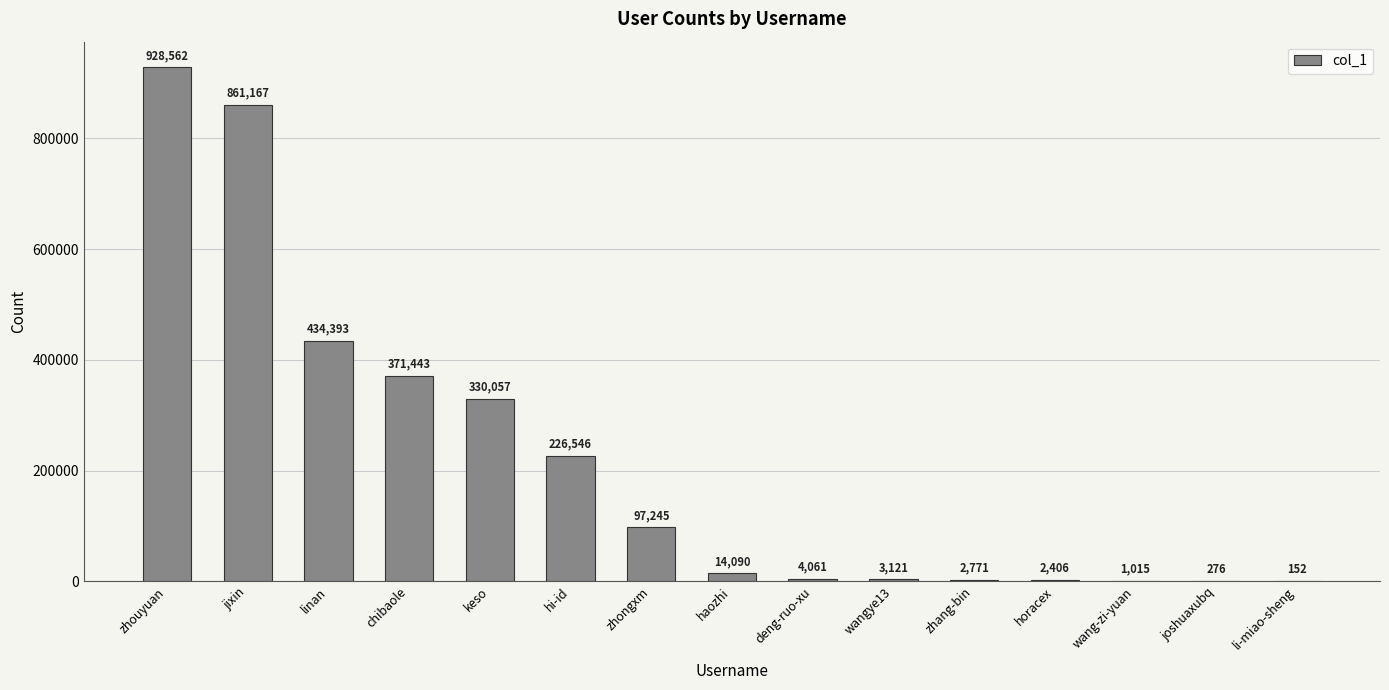

What is the sum of the values at deng-ruo-xu and chibaole?

375504